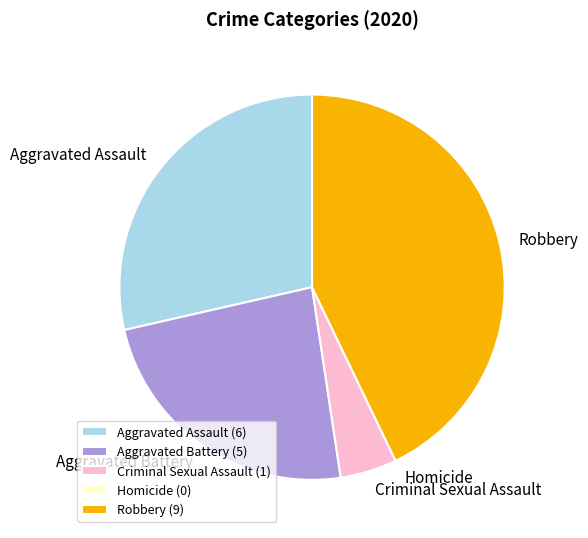

Which slice is the largest?

Robbery